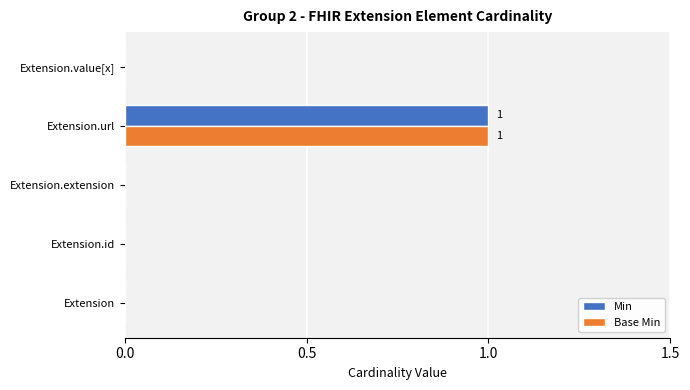

The value of Base Min at Extension.extension is 0. True or false?

True